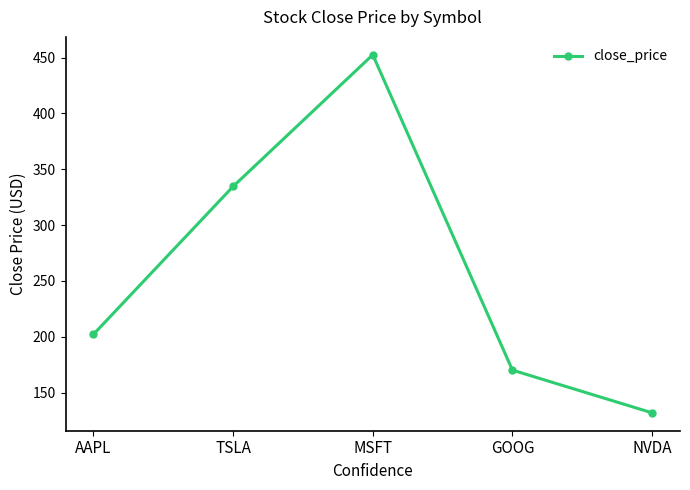

Where is the data nearest to the value 292?

TSLA